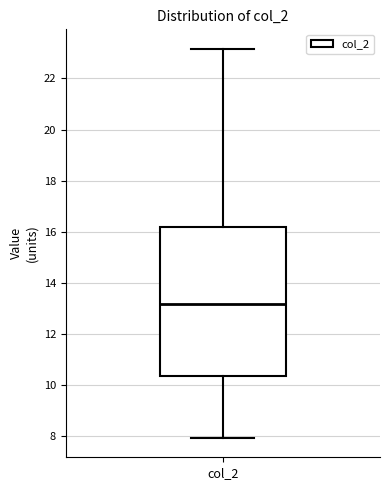

Read this box plot against the y-axis: the position of the median line, the range covered by the box, and the ends of both whiskers. The values are not printed on the chart, so give them approximately, as read against the axis.

median 13.2, box 10.4 to 16.2, whiskers 8.0 to 23.2